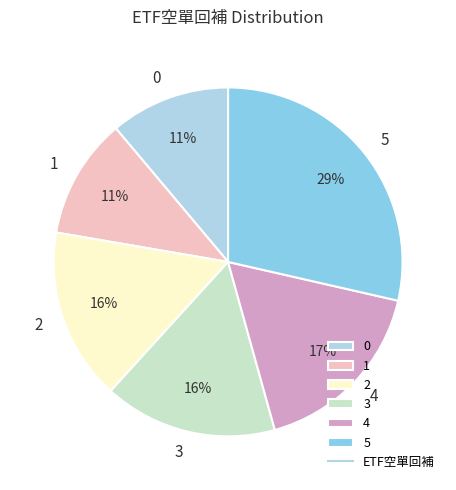

How many segments does this pie chart have?

6